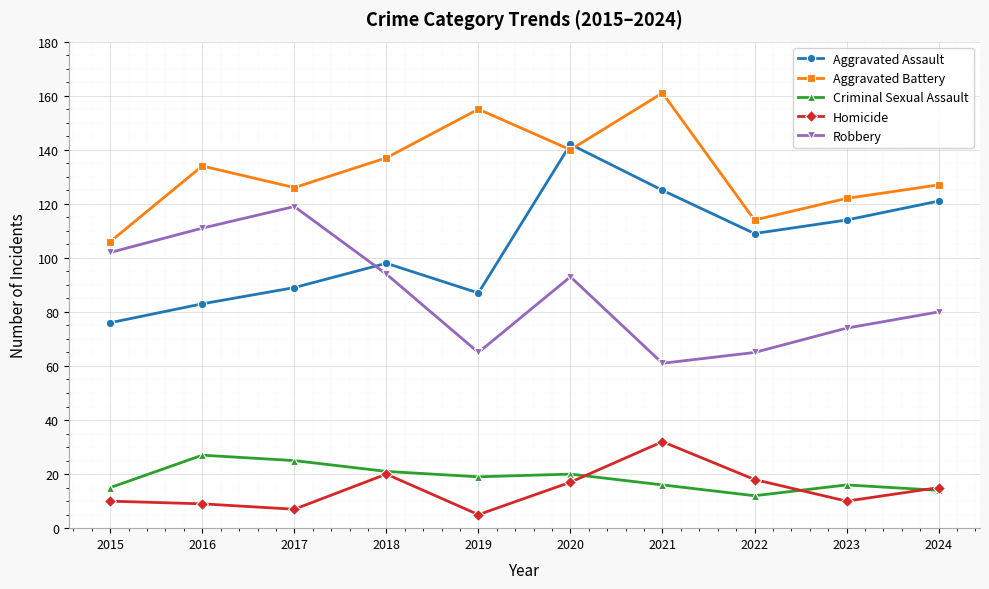

What is the spread (max minus min) of values at 2018?

117